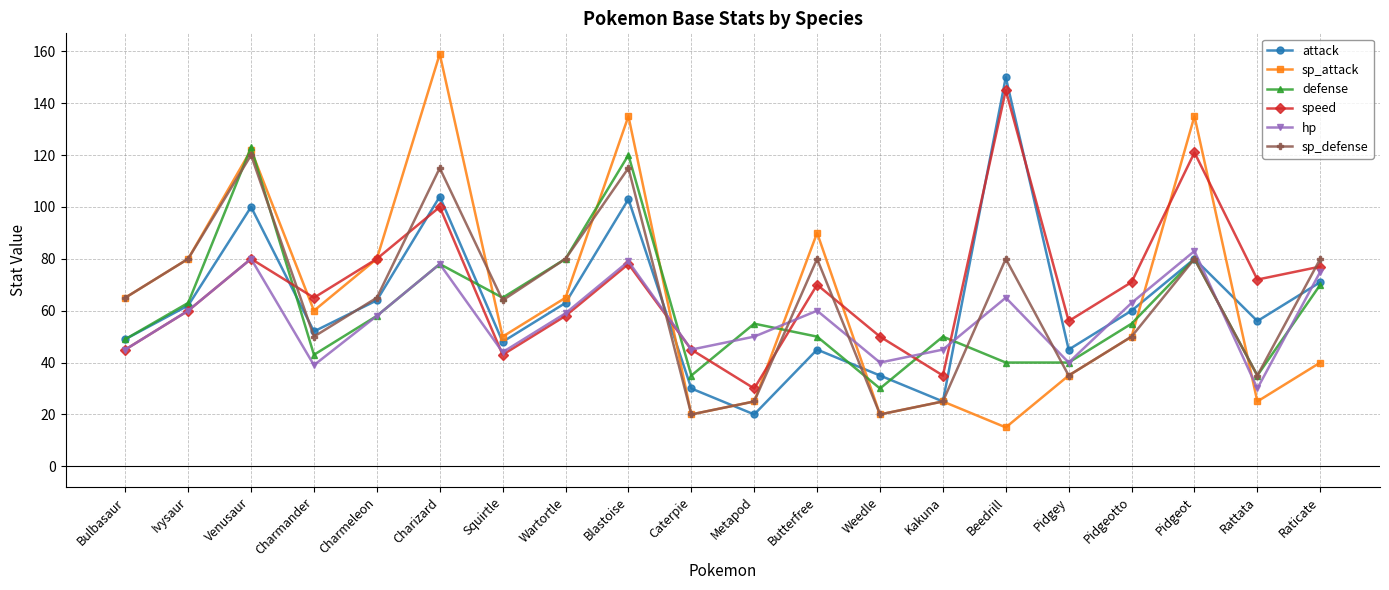

Where does the sp_attack series first go above 60?

Bulbasaur